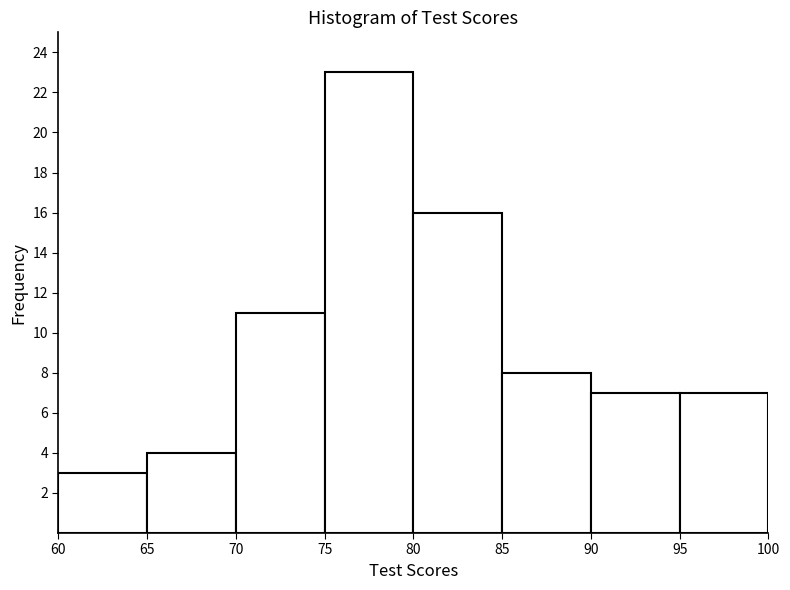

Reading left to right, transcribe this chart: for each bar, give the range it covers on the x-axis and its height. The values are not printed on the chart, so give them approximately, as read against the axis.

60 to 65: 3
65 to 70: 4
70 to 75: 11
75 to 80: 23
80 to 85: 16
85 to 90: 8
90 to 95: 7
95 to 100: 7